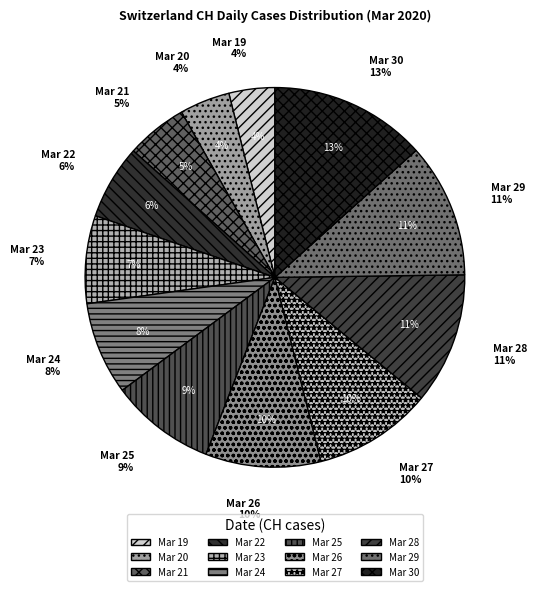

The 2020-03-19 slice represents 4% of the pie. True or false?

True